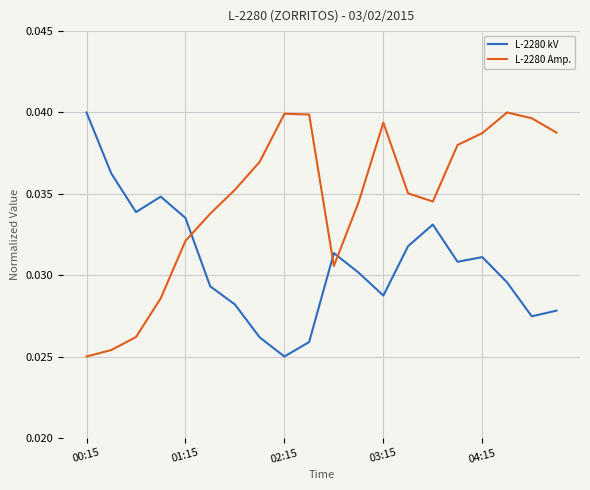

Rank the series by their average value, from highest to lowest.

L-2280 Amp., L-2280 kV